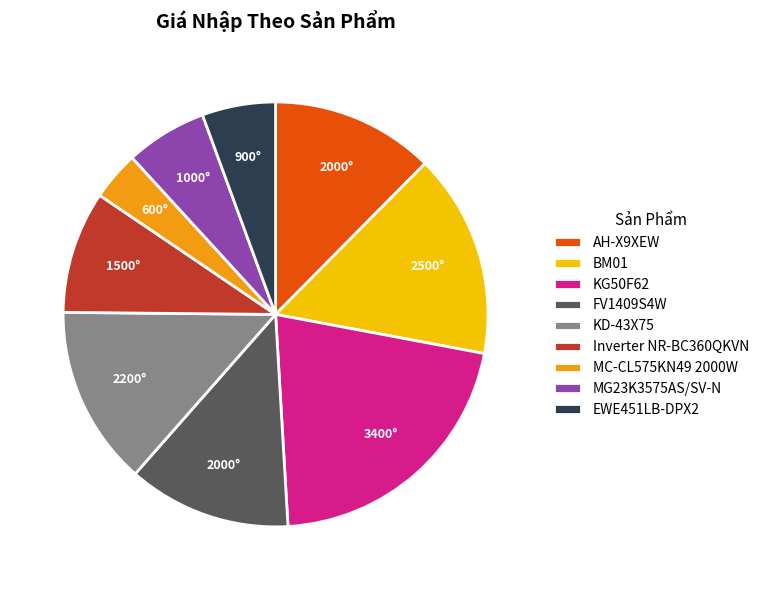

How many segments does this pie chart have?

9